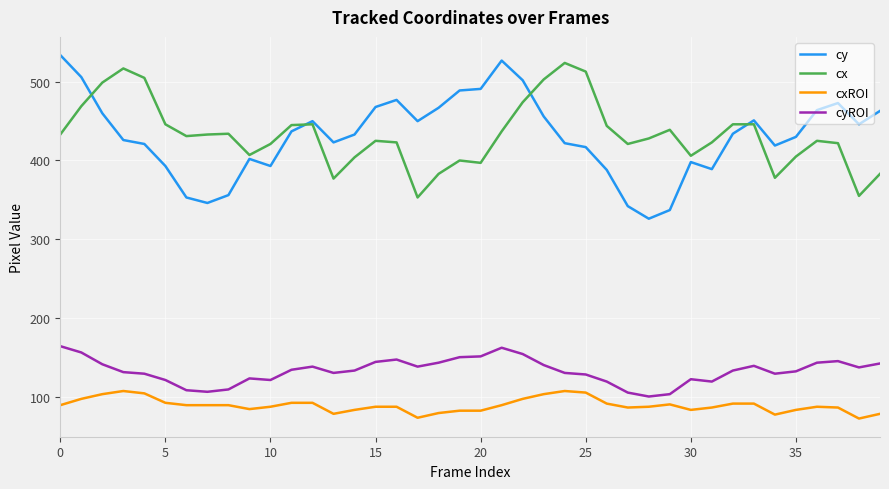

True or false: cyROI and cy cross at least once.

False